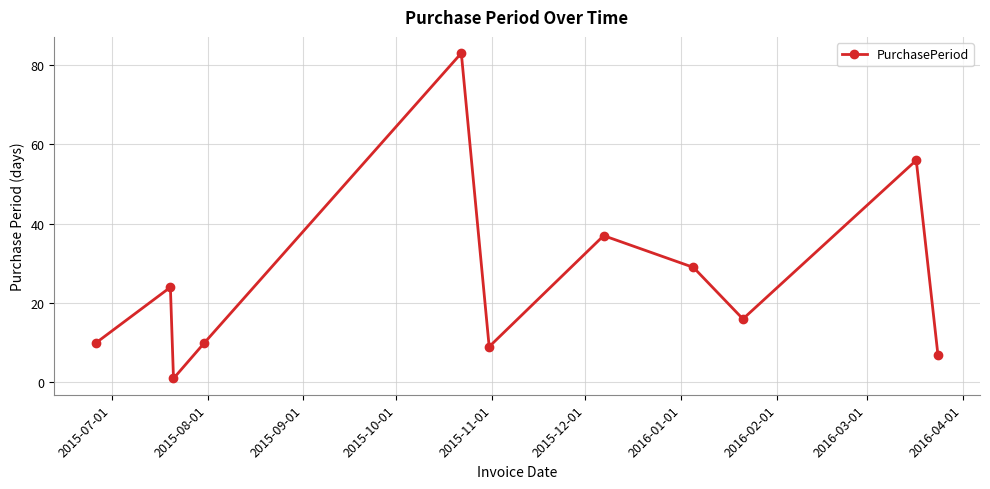

What is the sum of all values?

282